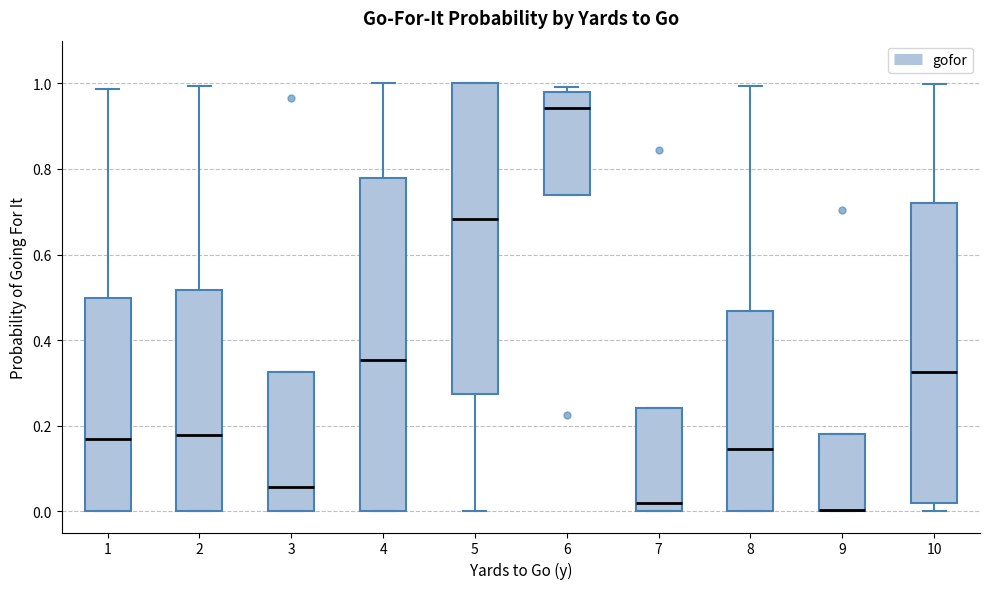

Reading left to right, transcribe this box plot: for each box, give where its median line is, the range the box spans, and where its two whiskers end, as read against the y-axis. The values are not printed on the chart, so give them approximately, as read against the axis.

1: median 0.16, box 0.00 to 0.50, whiskers 0.00 to 0.98
2: median 0.18, box 0.00 to 0.52, whiskers 0.00 to 1.00
3: median 0.06, box 0.00 to 0.32, whiskers 0.00 to 0.32
4: median 0.36, box 0.00 to 0.78, whiskers 0.00 to 1.00
5: median 0.68, box 0.28 to 1.00, whiskers 0.00 to 1.00
6: median 0.94, box 0.74 to 0.98, whiskers 0.74 to 1.00
7: median 0.02, box 0.00 to 0.24, whiskers 0.00 to 0.24
8: median 0.14, box 0.00 to 0.46, whiskers 0.00 to 1.00
9: median 0.00 (drawn on the box's lower edge), box 0.00 to 0.18, whiskers 0.00 to 0.18
10: median 0.32, box 0.02 to 0.72, whiskers 0.00 to 1.00